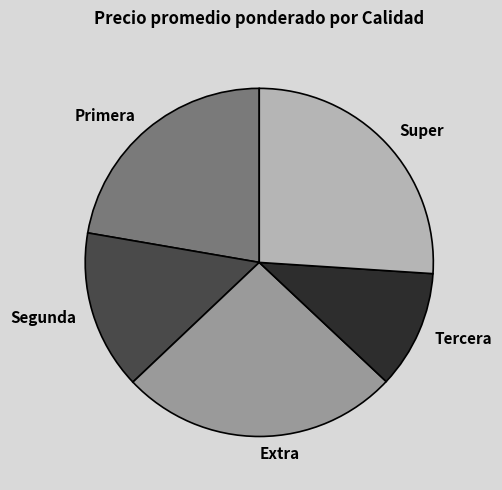

Is it true that Primera is 22% of the pie?

True